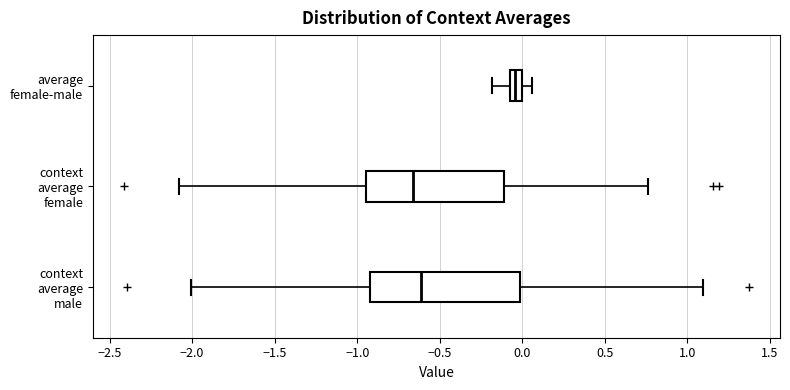

Reading bottom to top, transcribe this box plot: for each box, give where its median line is, the range the box spans, and where its two whiskers end, as read against the x-axis. The values are not printed on the chart, so give them approximately, as read against the axis.

context average male: median -0.60, box -0.90 to 0.00, whiskers -2.00 to 1.10
context average female: median -0.65, box -0.95 to -0.10, whiskers -2.10 to 0.75
average female-male: median -0.05, box -0.10 to 0.00, whiskers -0.20 to 0.05